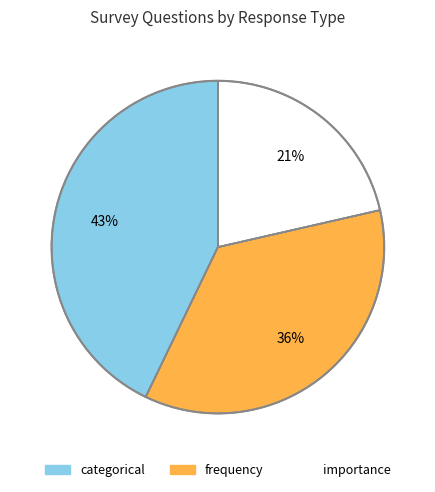

The importance slice represents 21% of the pie. True or false?

True